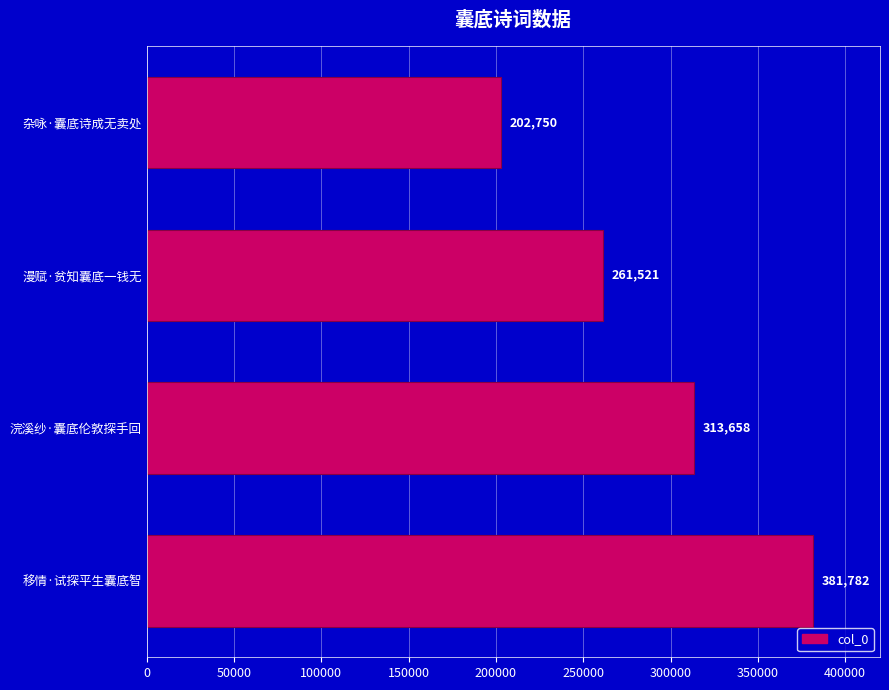

What is the average value?

289928